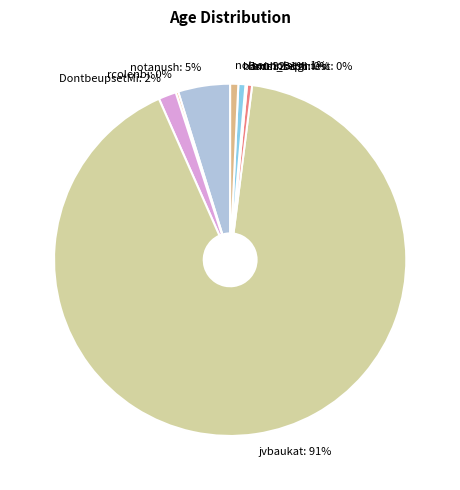

To the nearest percent, what percentage of the pie is DontbeupsetMi?

2%